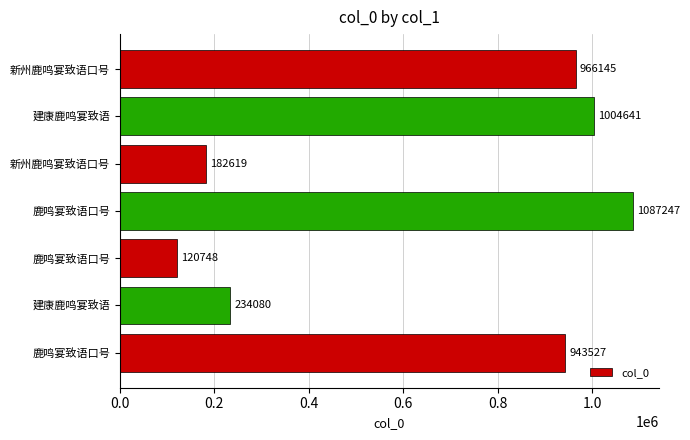

Are the bars horizontal?

Yes